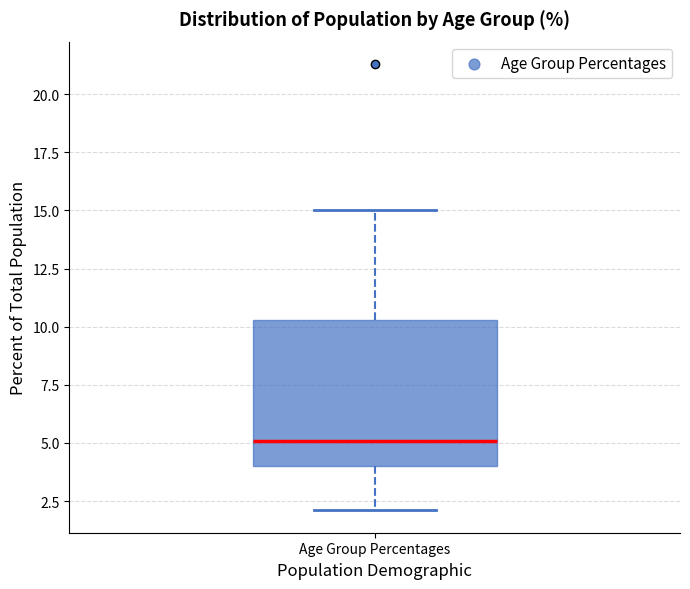

Where does the lower whisker of the box for Age Group Percentages end on the y-axis? The values are not printed on the chart, so give them approximately, as read against the axis.

2.0